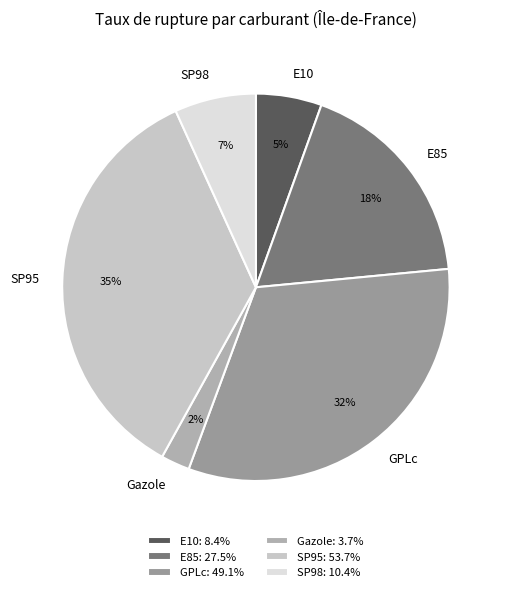

True or false: SP95 accounts for 35% of the total.

True